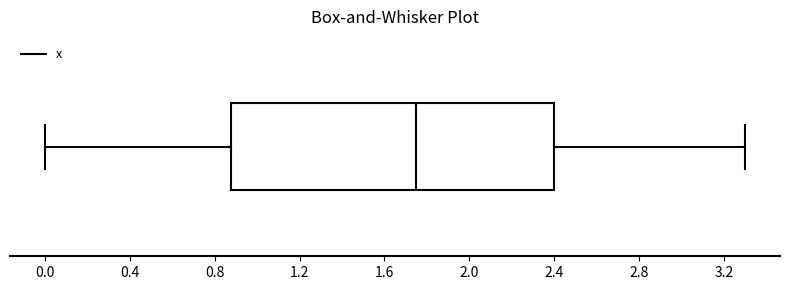

Transcribe this box plot: give where the median line is, the range the box spans, and where the two whiskers end, as read against the x-axis. The values are not printed on the chart, so give them approximately, as read against the axis.

median 1.75, box 0.90 to 2.40, whiskers 0.00 to 3.30